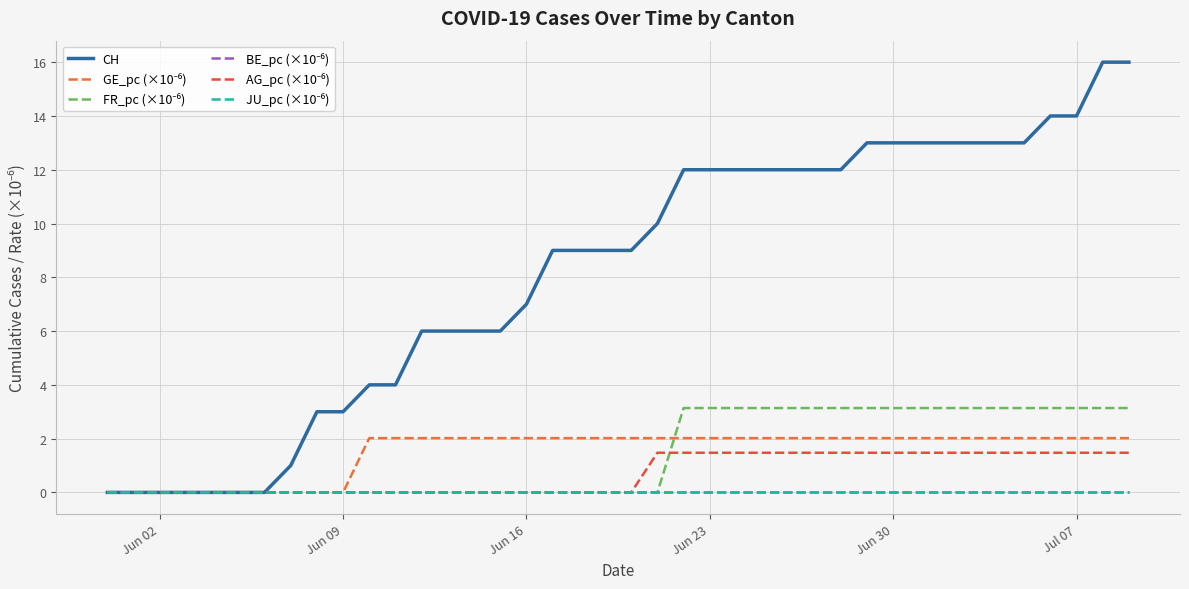

Is this an area chart (filled region under the line)?

No